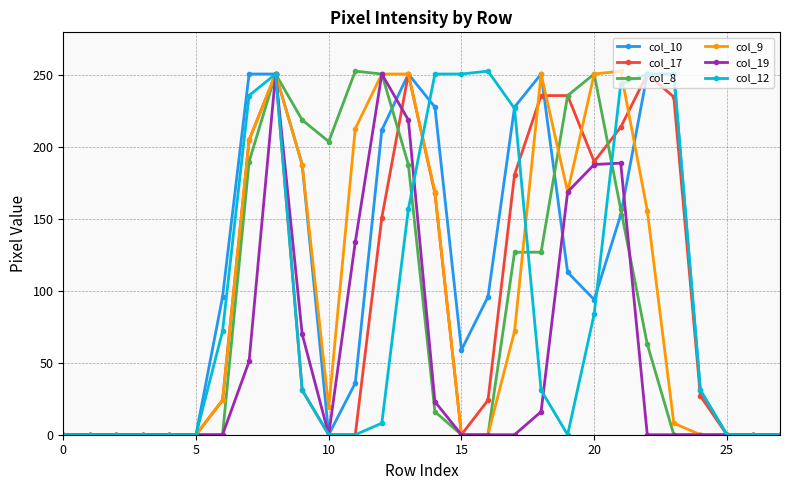

What is the highest value of the col_19 series?

251